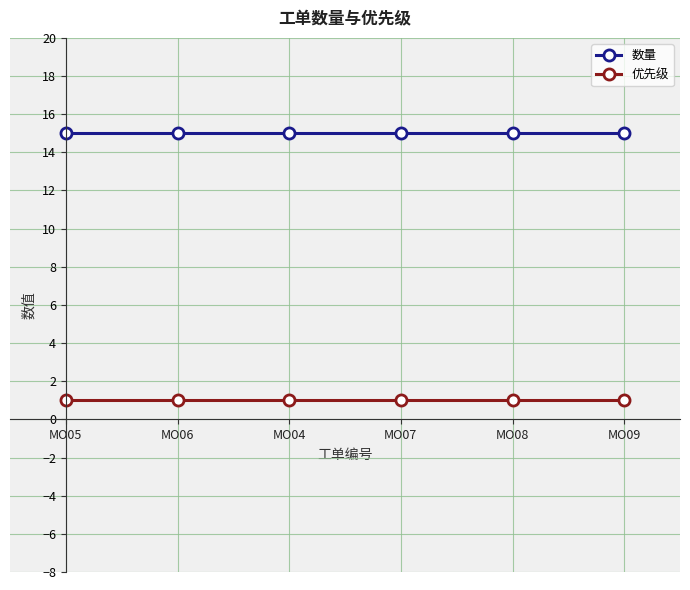

At MO06, list the series in order from smallest to largest.

优先级, 数量